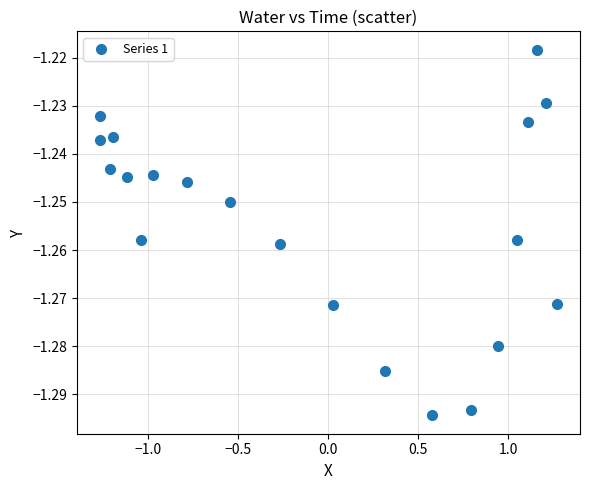

What is the range of X values (max minus min)?

2.5